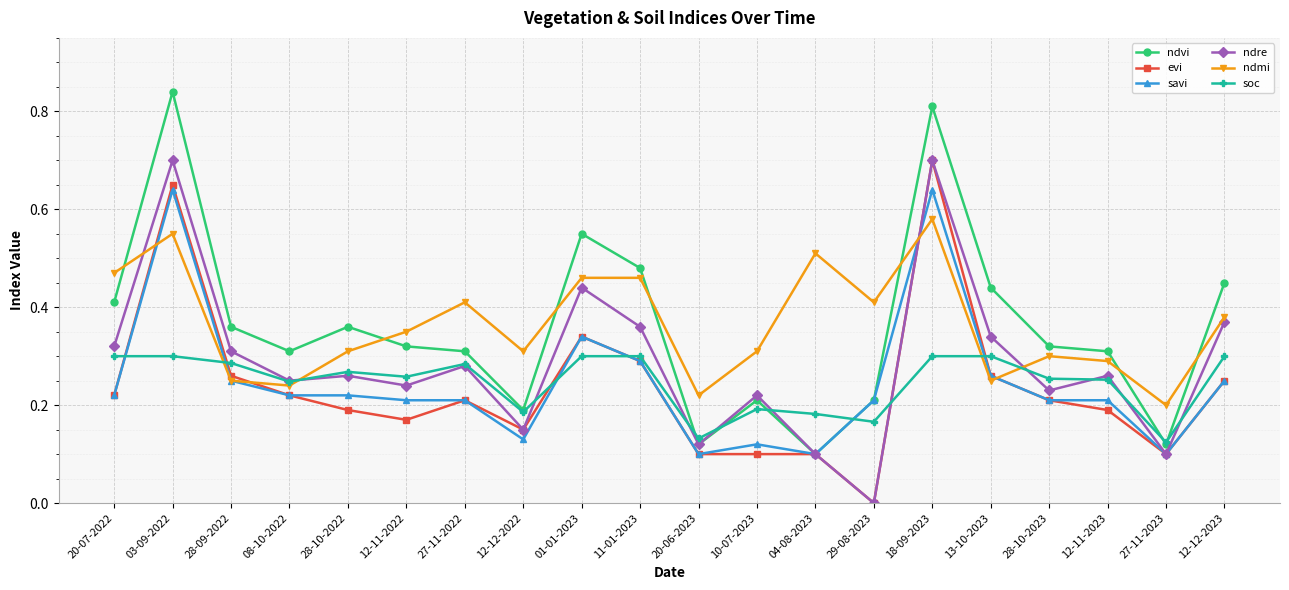

How many intersections are there between evi and ndmi?

4